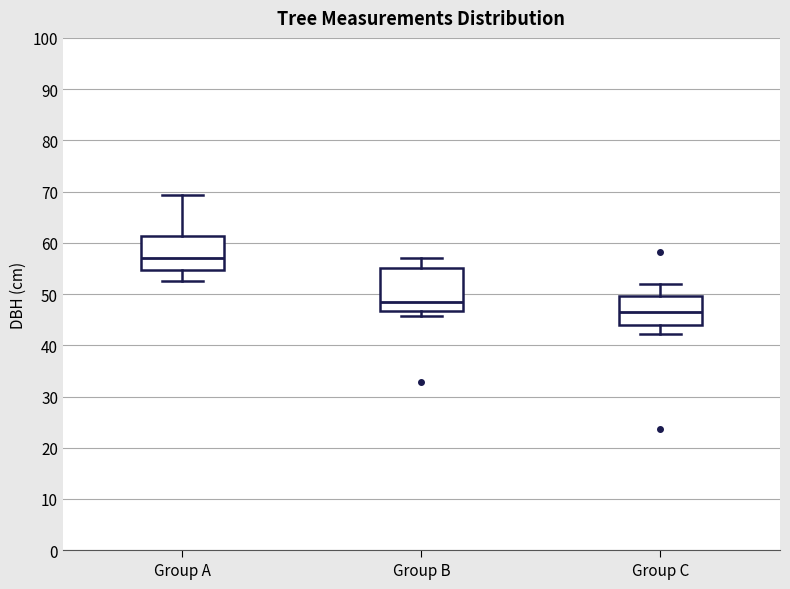

Reading left to right, read every box against the y-axis: the position of its median line, the range the box covers, and the ends of its whiskers. The values are not printed on the chart, so give them approximately, as read against the axis.

Group A: median 57, box 55 to 61, whiskers 52 to 69
Group B: median 48, box 47 to 55, whiskers 46 to 57
Group C: median 46, box 44 to 50, whiskers 42 to 52